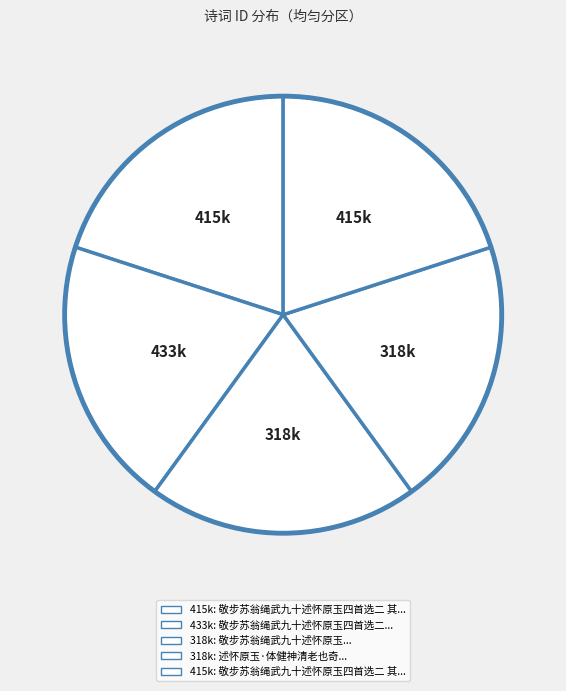

Count the number of slices in the pie.

5